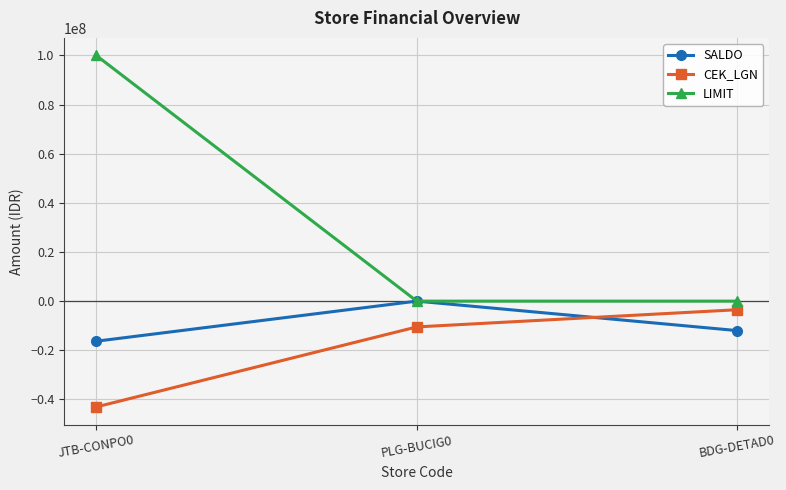

What position from the right is PLG-BUCIG0?

2